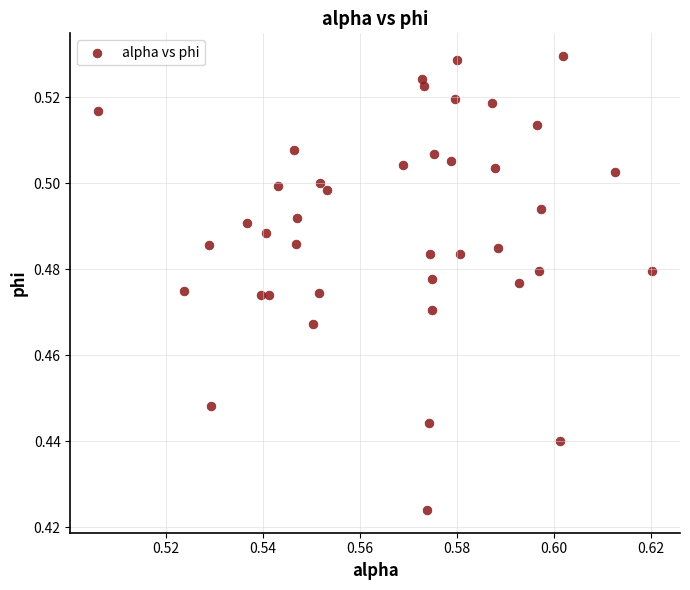

How many points are shown in the scatter plot?

40